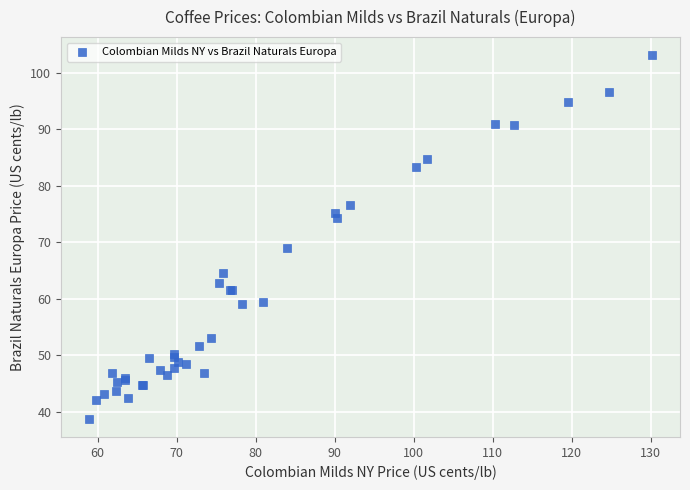

What Y value in the scatter plot is closest to 70?

69.0